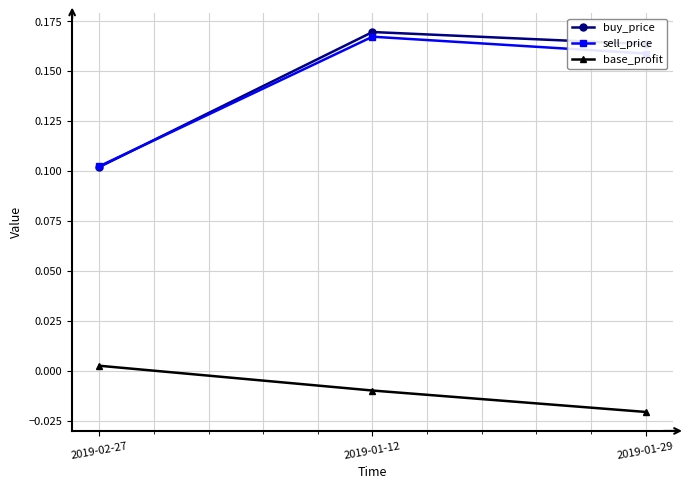

True or false: sell_price has a value of 0.3 at 2019-01-12.

False